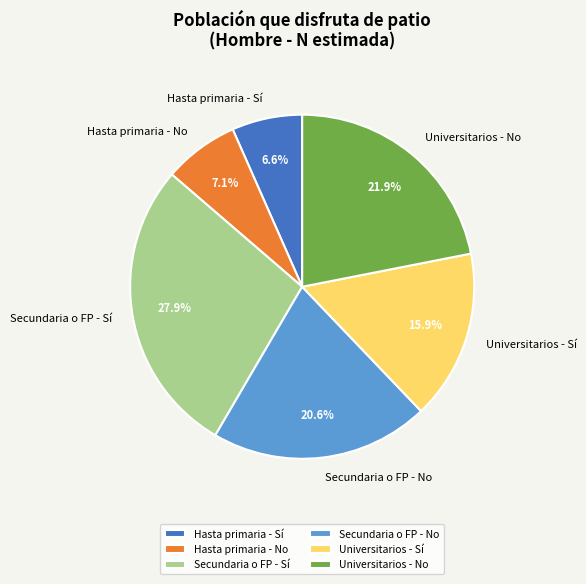

Which category has the biggest portion of the pie?

Secundaria o FP - Sí